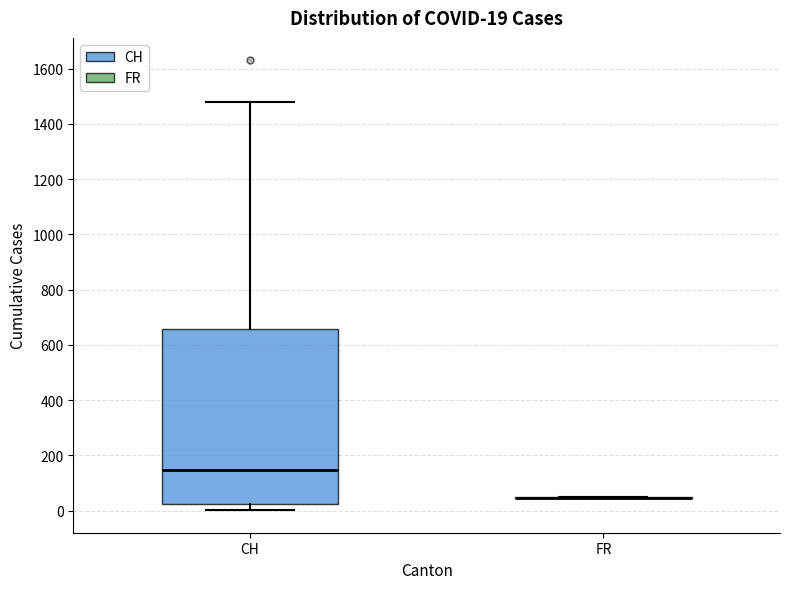

Which box is the tallest, from its lower edge to its upper edge?

CH